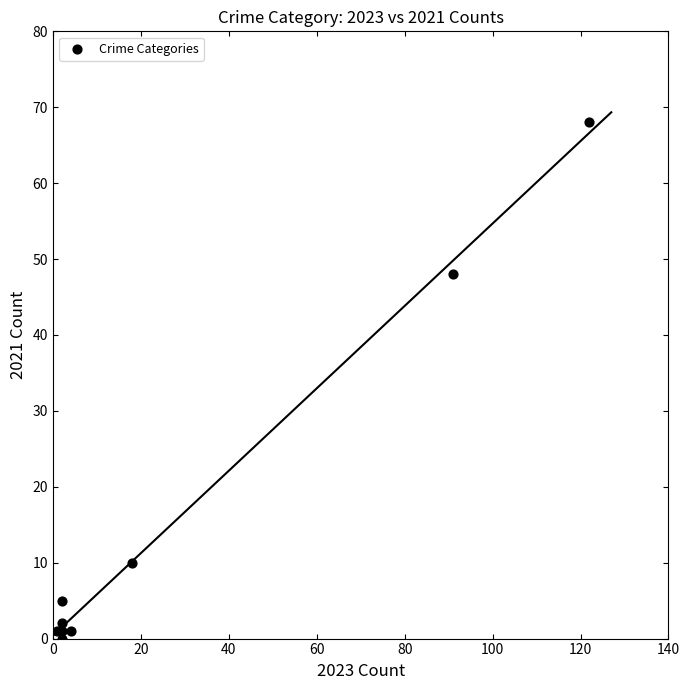

What Y value in the scatter plot is closest to 34?

48